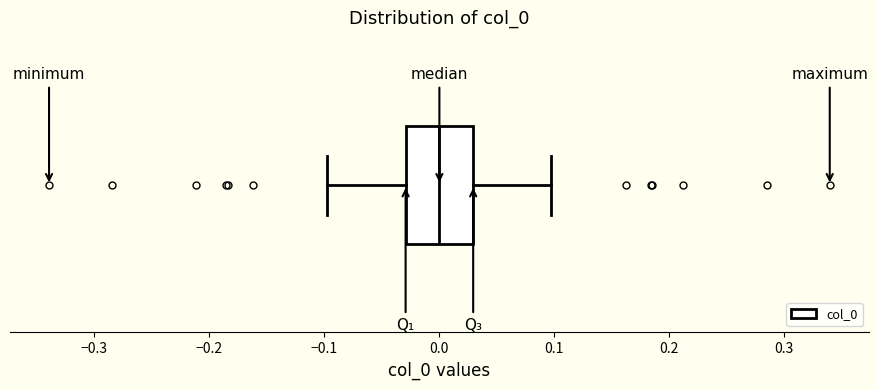

Read this box plot against the x-axis: the position of the median line, the range covered by the box, and the ends of both whiskers. The values are not printed on the chart, so give them approximately, as read against the axis.

median 0.00, box -0.03 to 0.03, whiskers -0.10 to 0.10